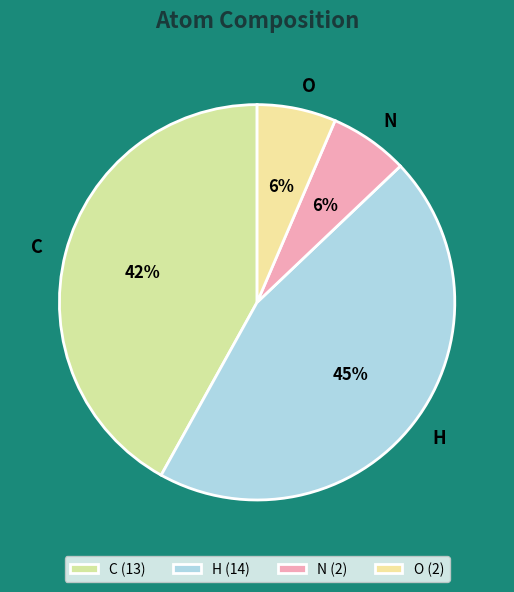

How many slices are in this pie chart?

4